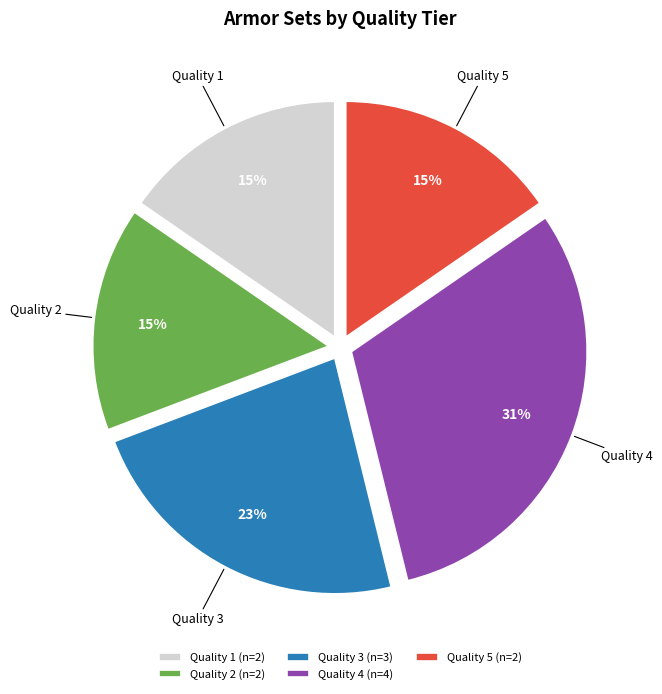

Is there any slice that represents more than half of the pie?

No